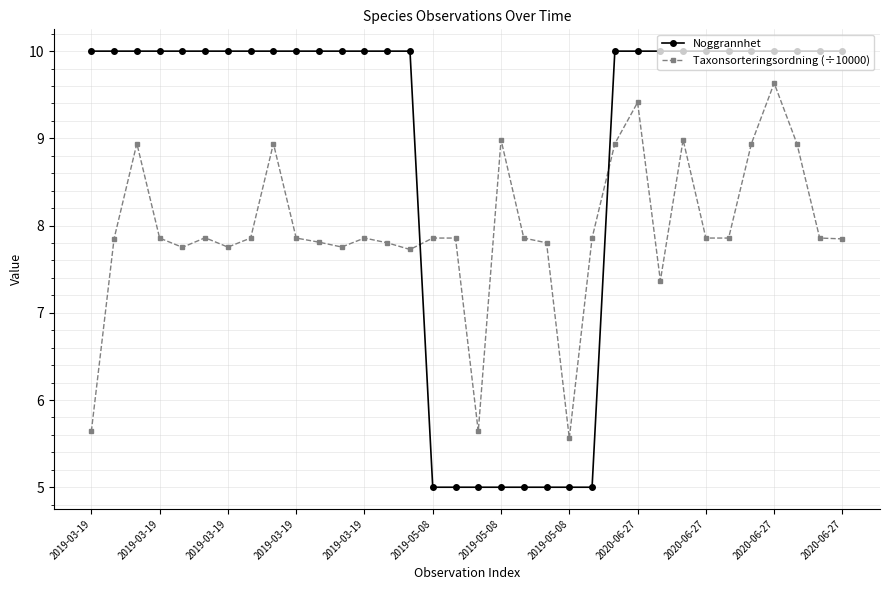

Which series has the largest range (max minus min)?

Noggrannhet